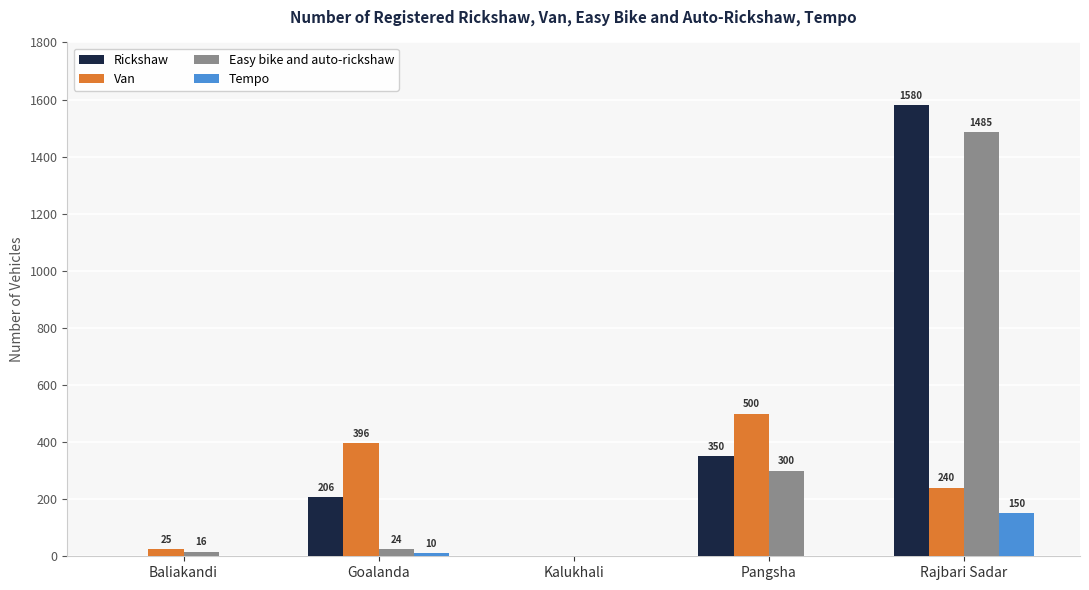

What is the sum of the Easy bike and auto-rickshaw values at Goalanda and Rajbari Sadar?

1509